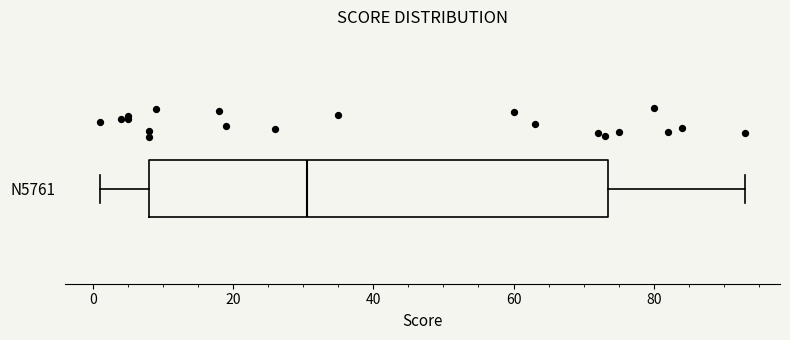

Transcribe this box plot: give where the median line is, the range the box spans, and where the two whiskers end, as read against the x-axis. The values are not printed on the chart, so give them approximately, as read against the axis.

median 30, box 8 to 74, whiskers 2 to 94